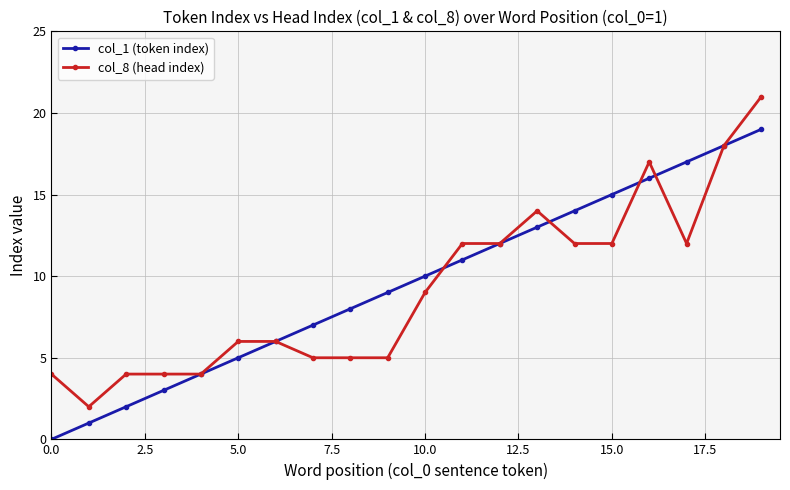

List the series in order of their peak value, lowest first.

col_1 (token index), col_8 (head index)